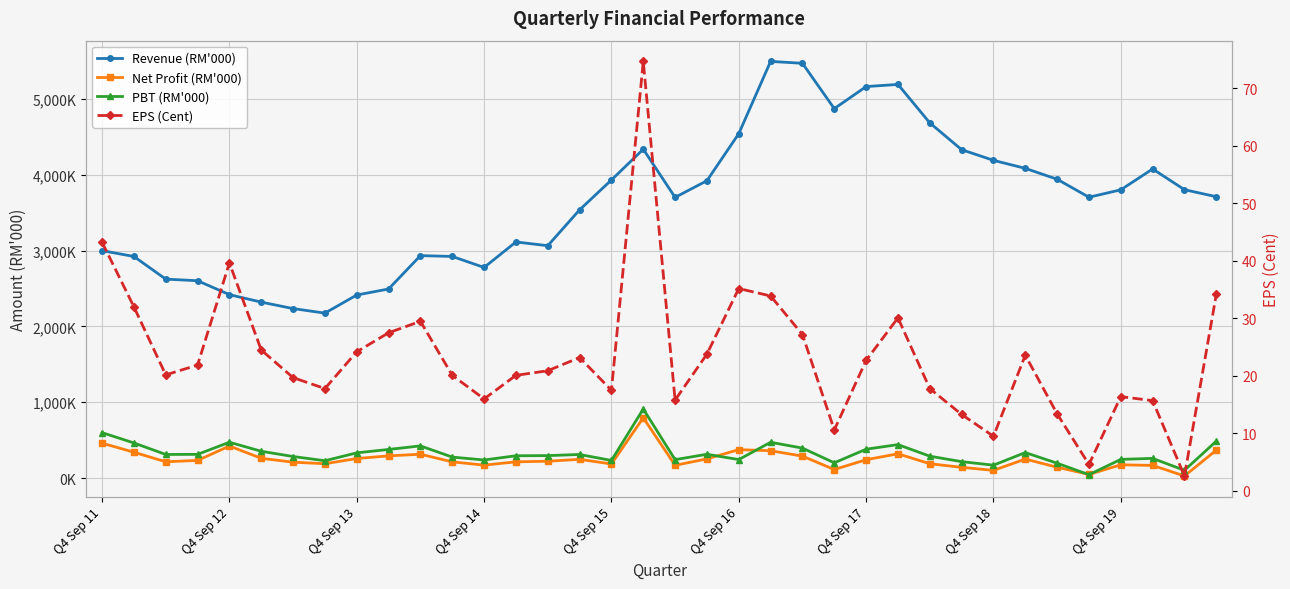

How many values in the Net Profit (RM'000) series are below 233085?

18